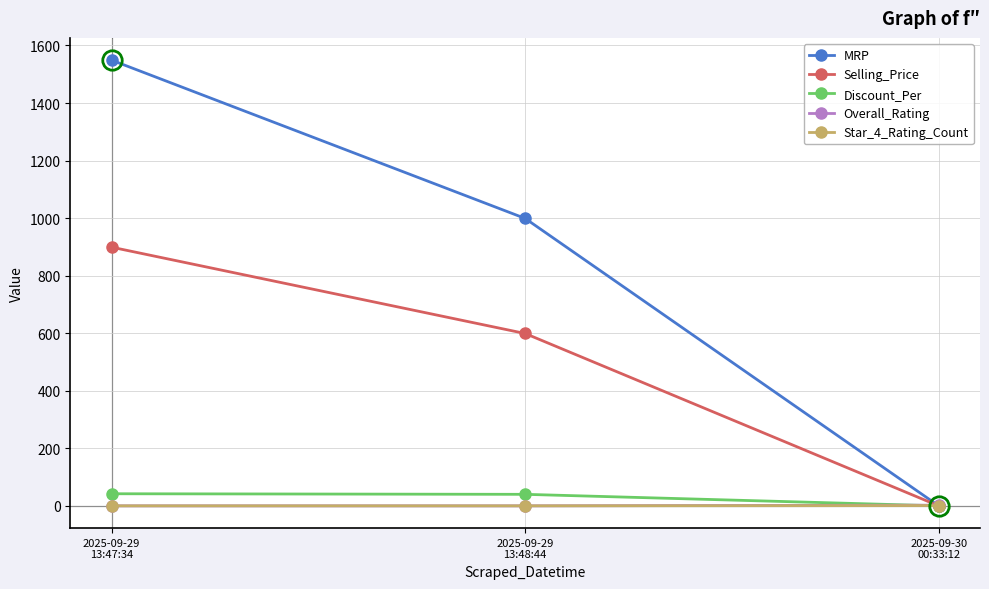

The MRP series shows 1001.7 at 2025-09-29
13:47:34. True or false?

False